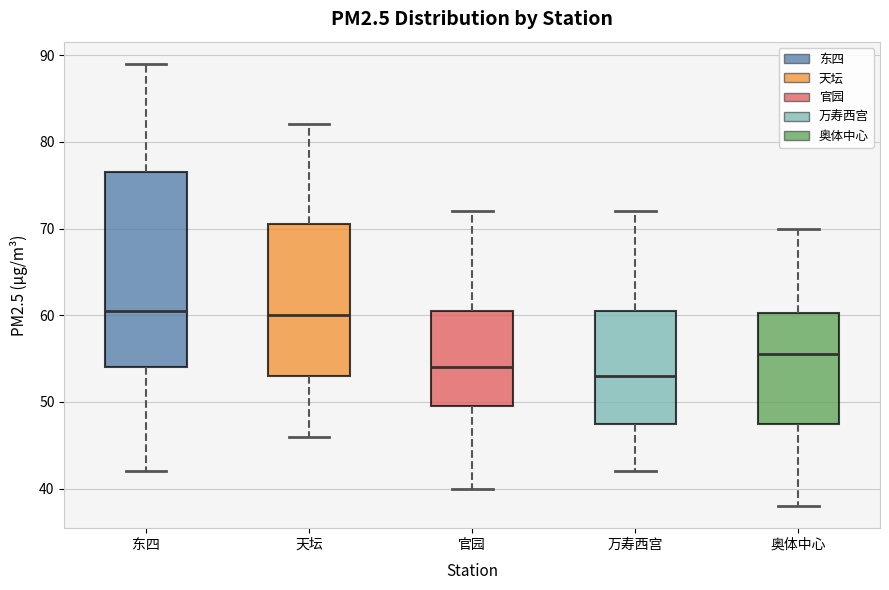

Comparing the boxes themselves (not the whiskers), which one is the tallest?

东四